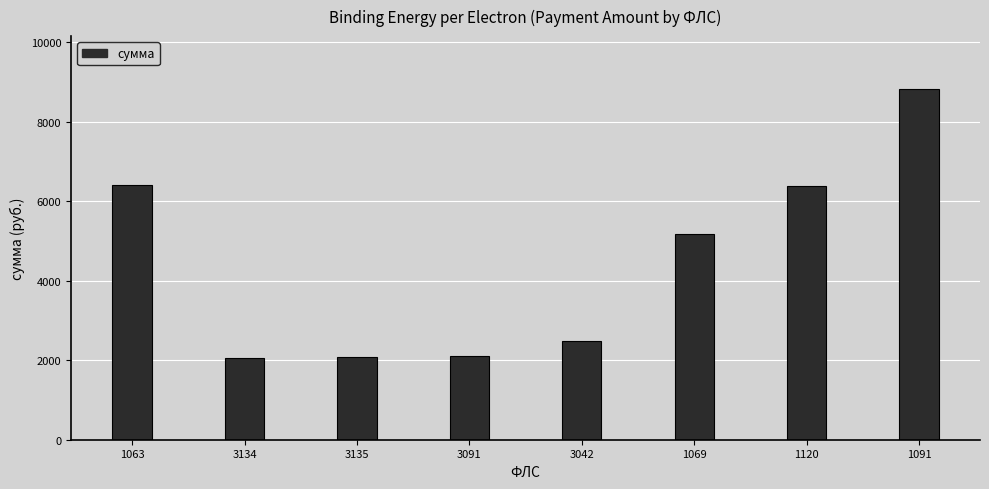

Are the bars grouped side by side (vs. stacked)?

No